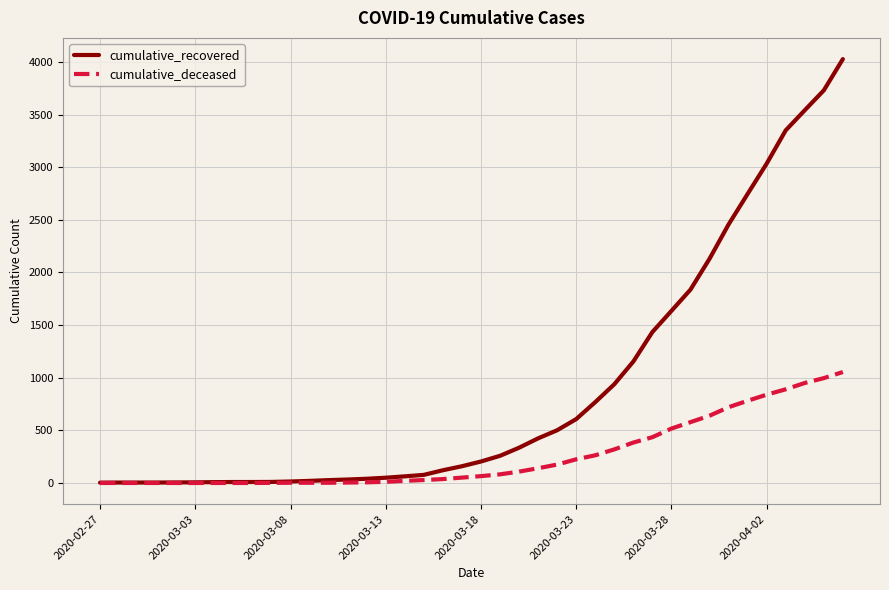

List the series in order of their overall mean, lowest first.

cumulative_deceased, cumulative_recovered